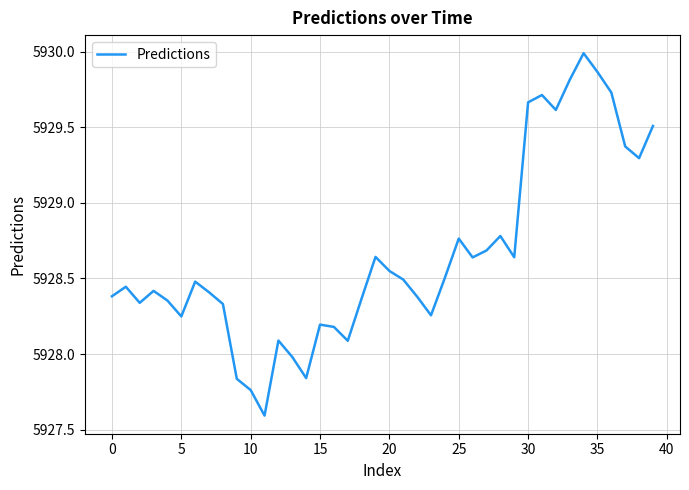

What is the difference between the second highest and minimum values?

2.3